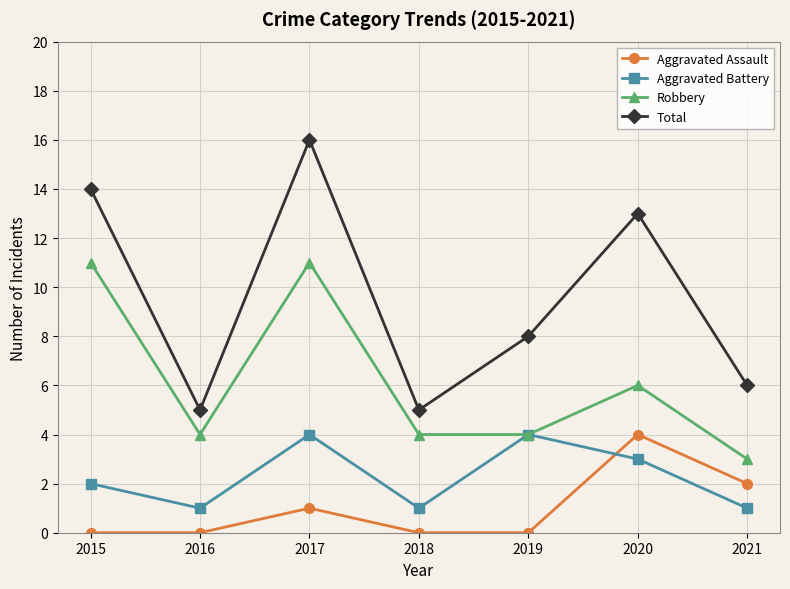

Rank the series at 2021 from highest to lowest value.

Total, Robbery, Aggravated Assault, Aggravated Battery